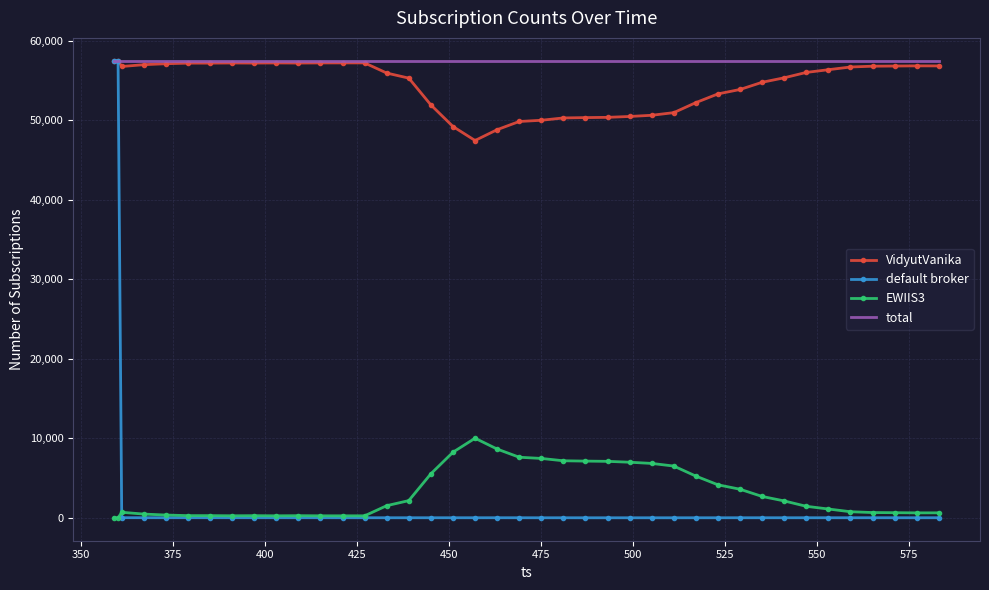

At how many categories does at least one series exceed 49677?

40